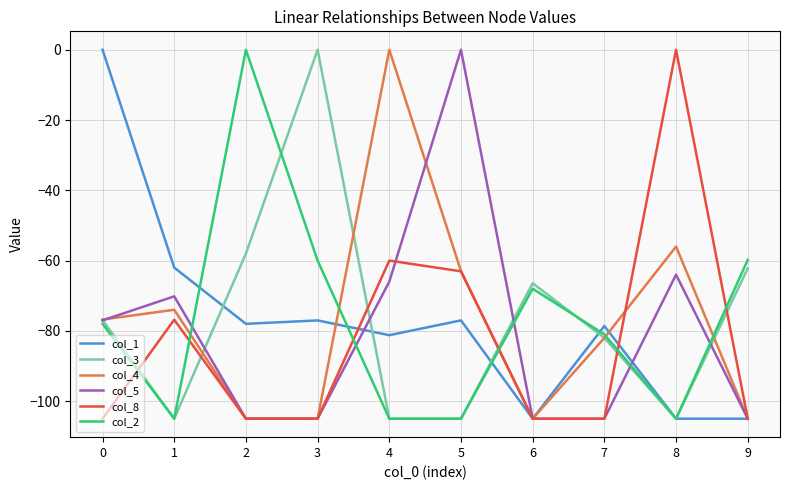

Read the col_2 value at 8.

-105.0